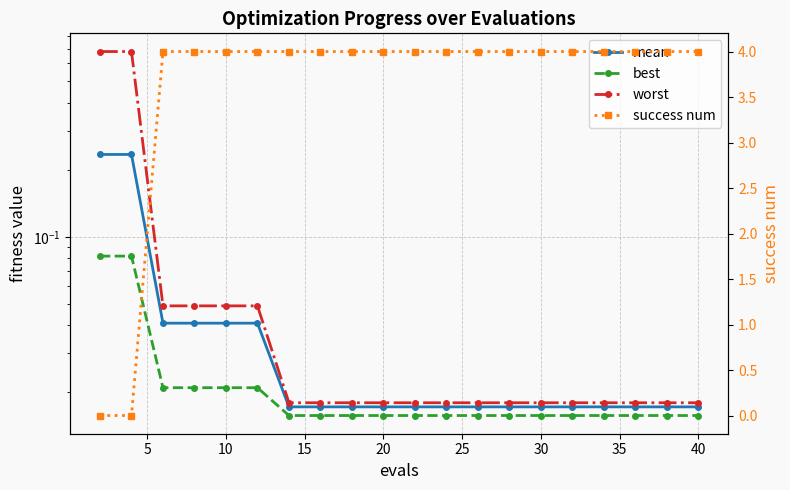

At which label is mean closest to 0?

30